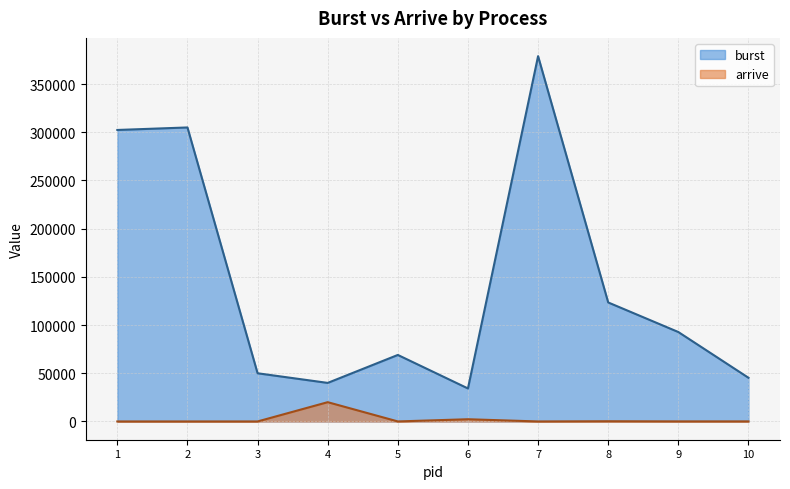

Is the value of arrive at 10 greater than the value of burst at 8?

No